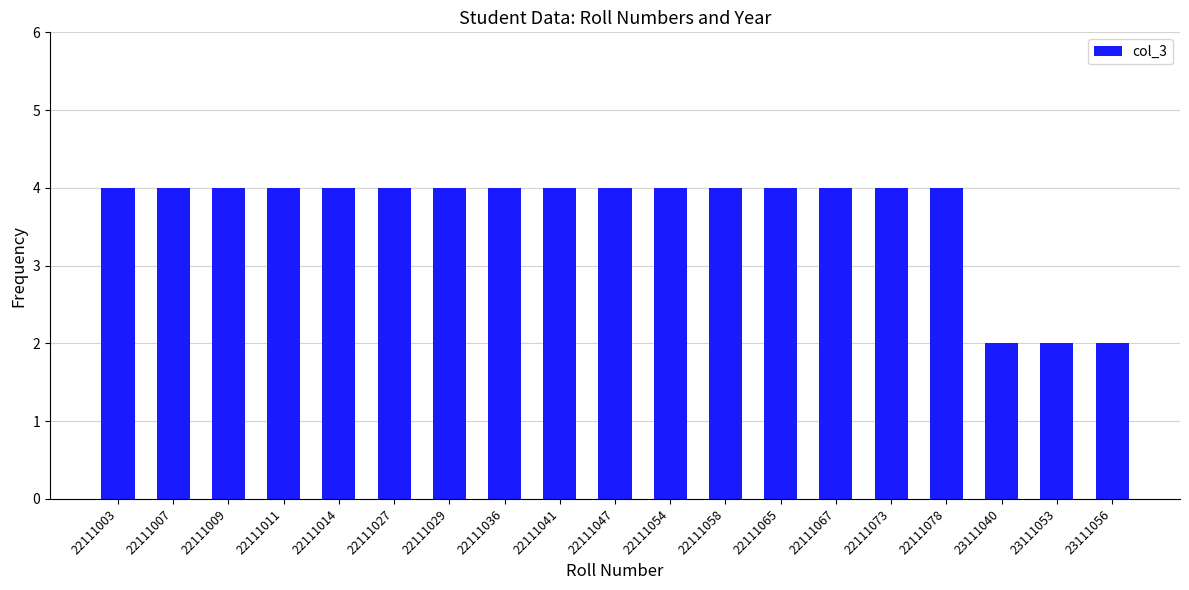

What is the ratio of the value at 22111065 to the value at 22111073?

1.0